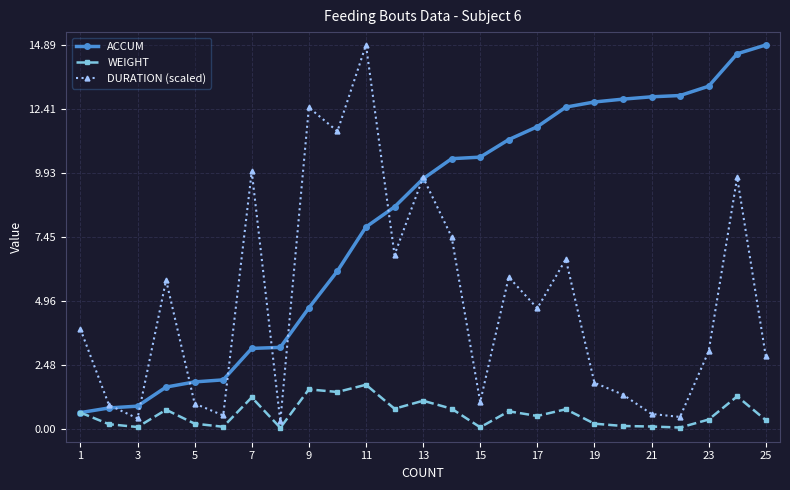

How many categories are shown in the chart?

25